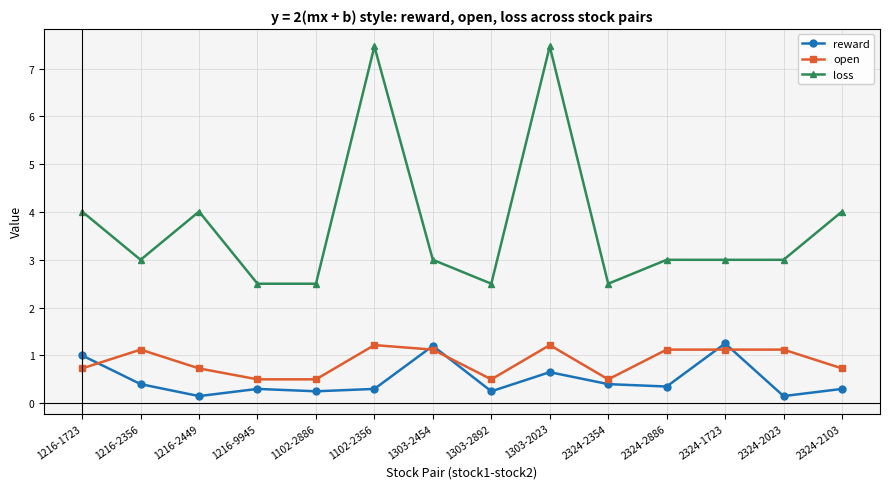

What is the difference between the highest and lowest values at 1216-1723?

3.3